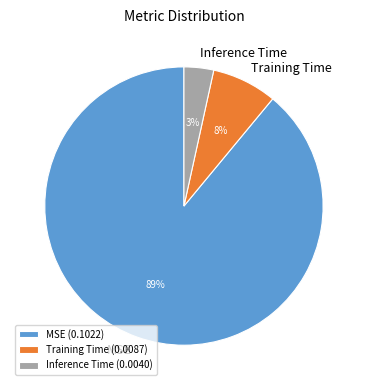

Which has a higher value, Training Time or Inference Time?

Training Time